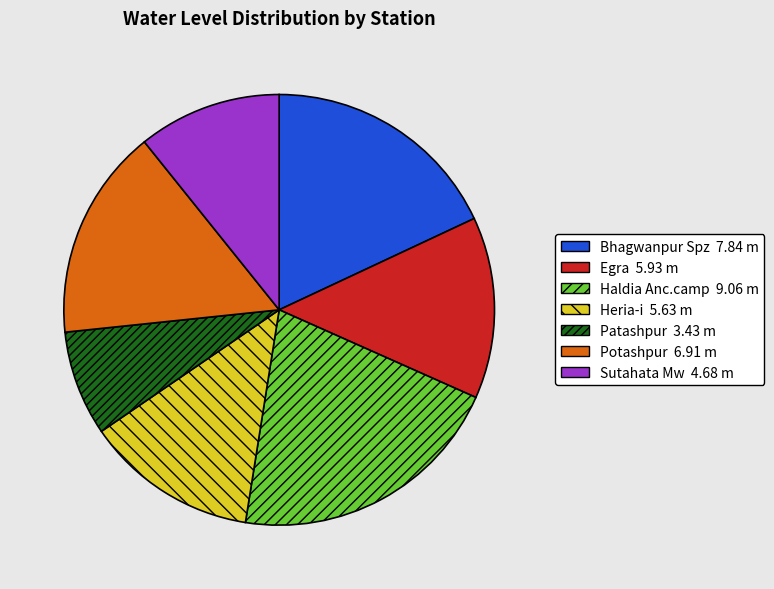

Between Haldia Anc.camp and Bhagwanpur Spz, which is larger?

Haldia Anc.camp